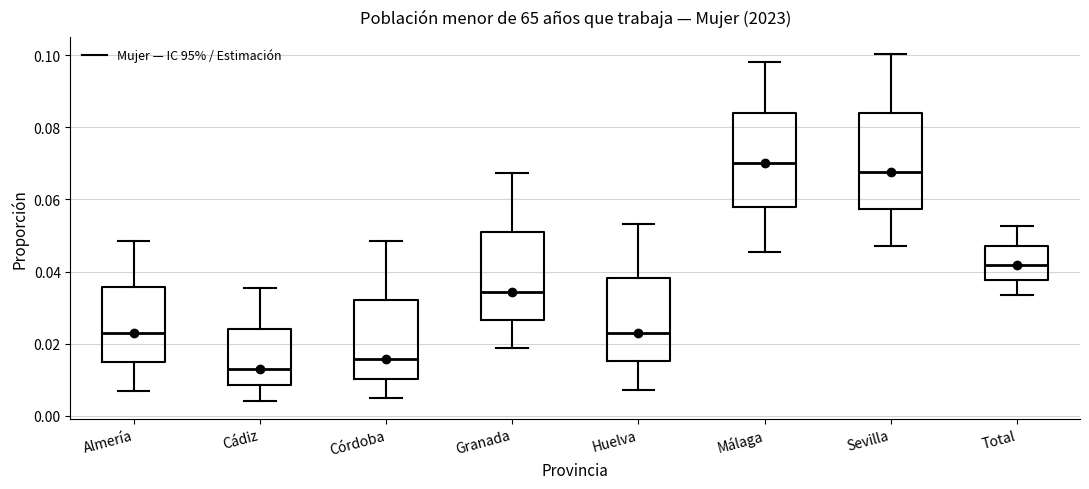

Which box has the lowest median line?

Cádiz